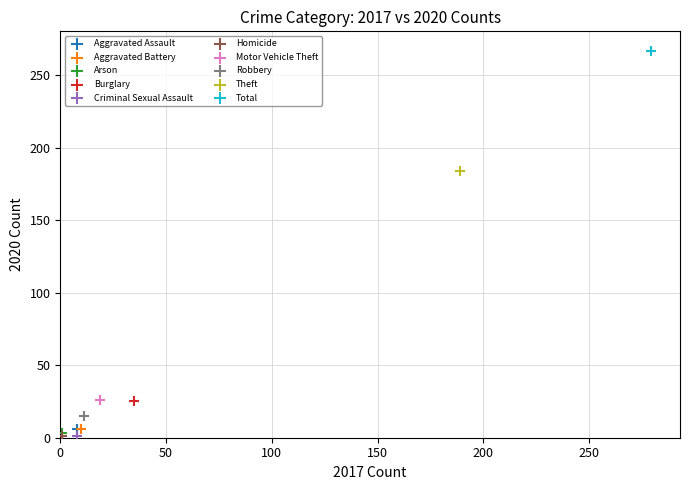

What are all the series names shown in the legend?

Aggravated Assault, Aggravated Battery, Arson, Burglary, Criminal Sexual Assault, Homicide, Motor Vehicle Theft, Robbery, Theft, Total